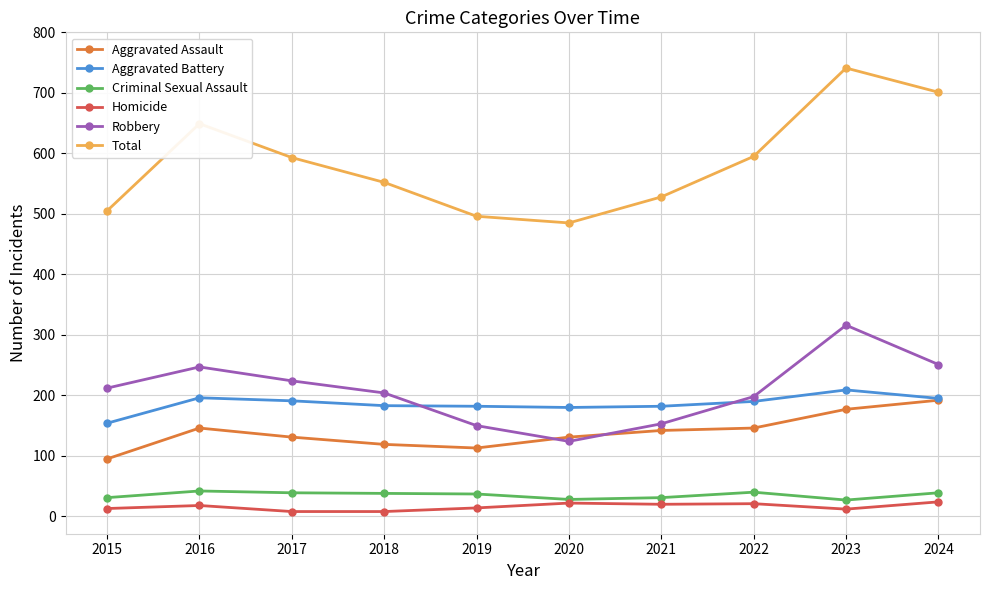

Count the number of data series in this chart.

6